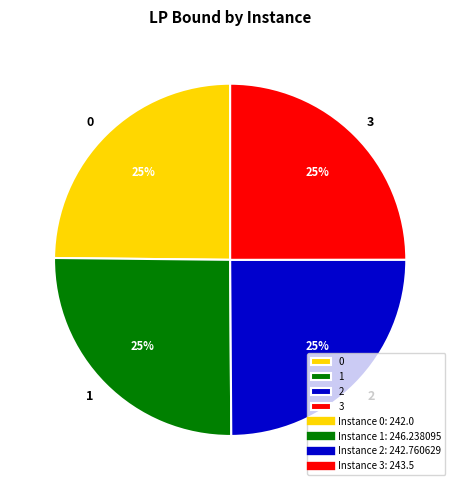

What is the ratio of the value at 0 to the value at 1?

1.0